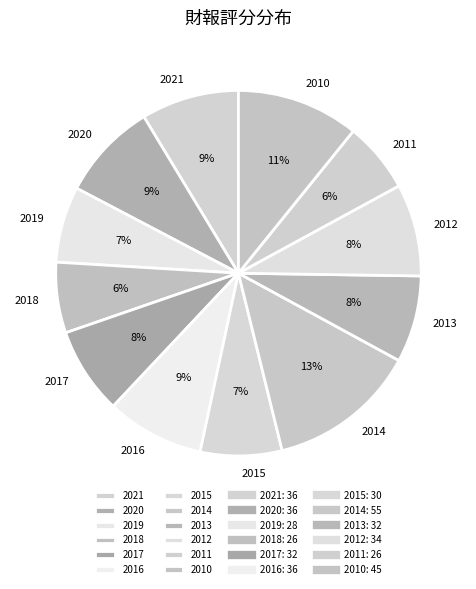

Is the sum of 2018 and 2011 greater than half?

No